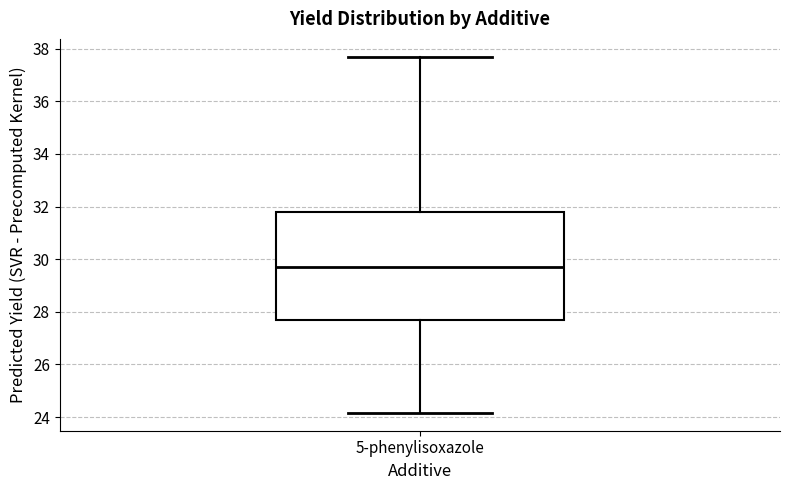

Where does the upper whisker of the box for 5-phenylisoxazole end on the y-axis? The values are not printed on the chart, so give them approximately, as read against the axis.

37.6